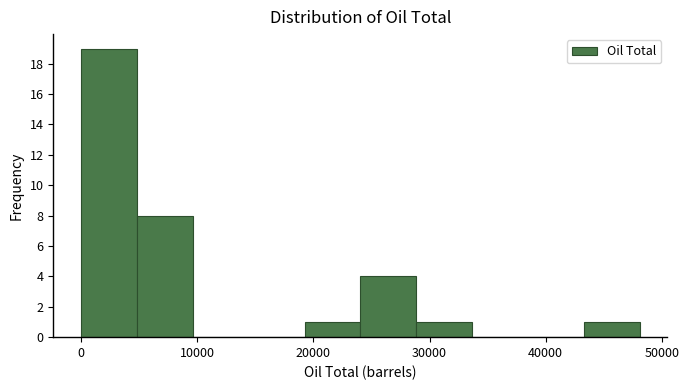

Reading left to right, transcribe this chart: for each bar, give the range it covers on the x-axis and its height. Neither the bar edges nor the heights are printed on the chart, so give them approximately, as read against the axes.

0 to 5000: 19
5000 to 10000: 8
10000 to 14000: 0
14000 to 19000: 0
19000 to 24000: 1
24000 to 29000: 4
29000 to 34000: 1
34000 to 38000: 0
38000 to 43000: 0
43000 to 48000: 1